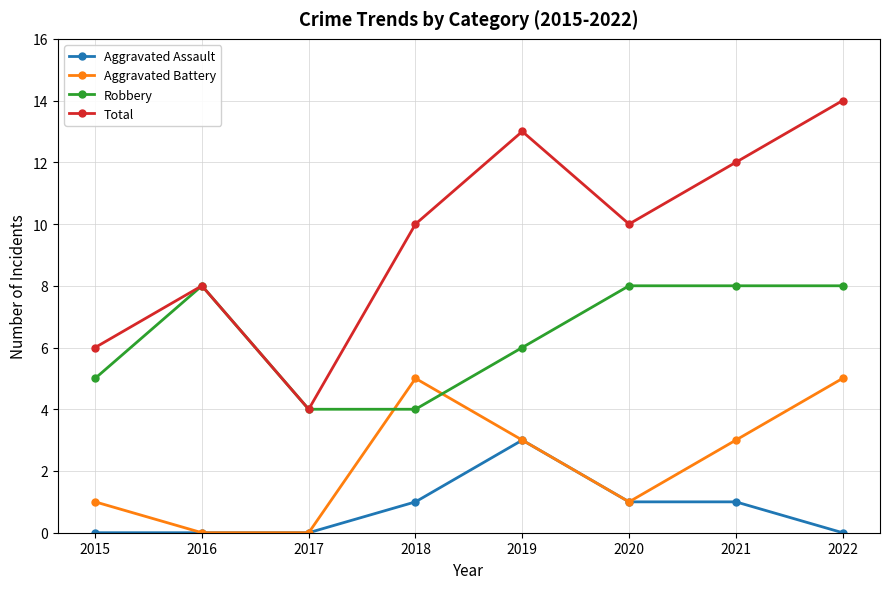

Rank the series by their average value, from lowest to highest.

Aggravated Assault, Aggravated Battery, Robbery, Total